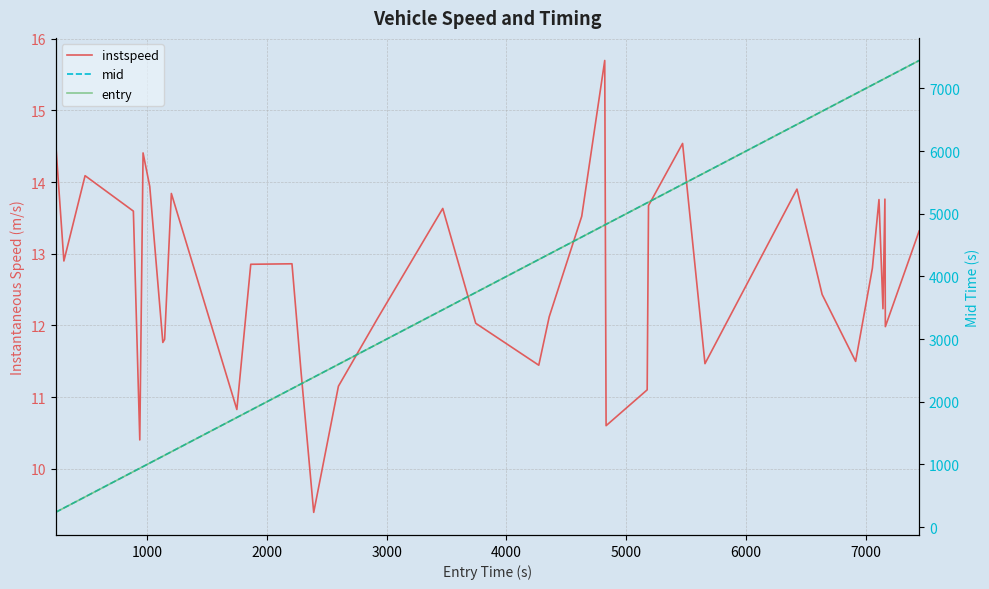

What is the value of the mid point at the 19th from the left?

3744.3